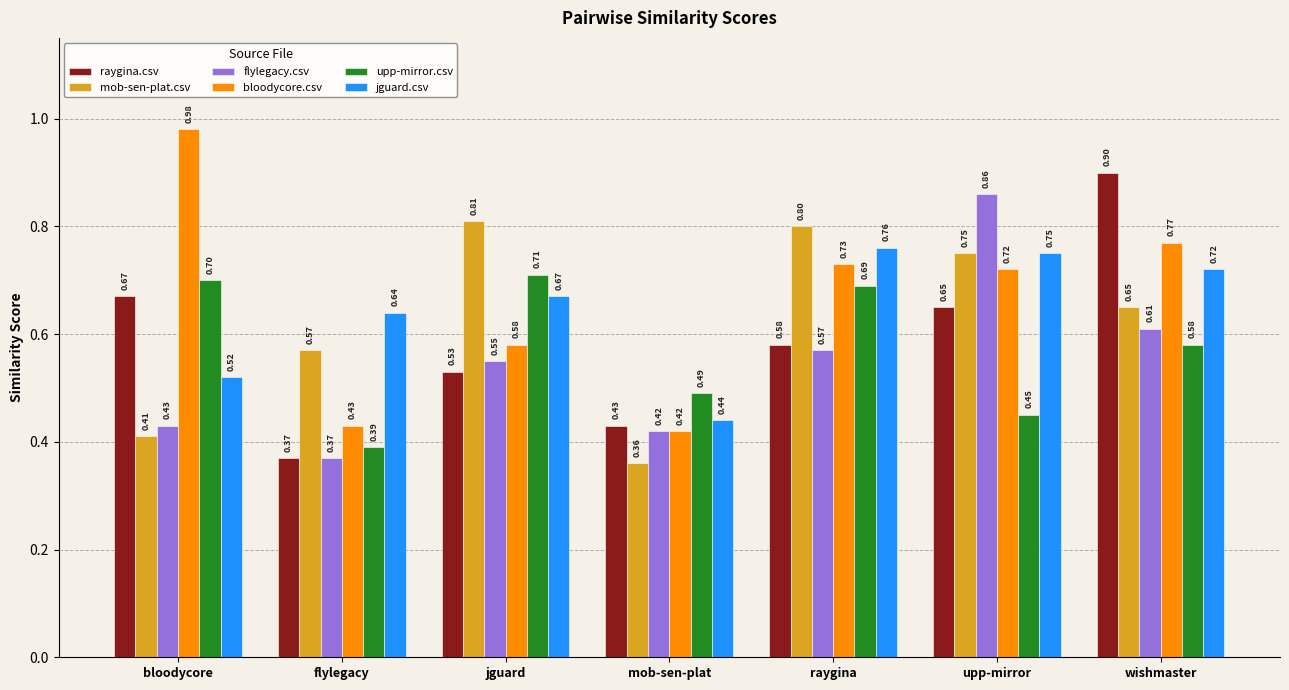

The mob-sen-plat.csv series shows 0.8 at upp-mirror. True or false?

True